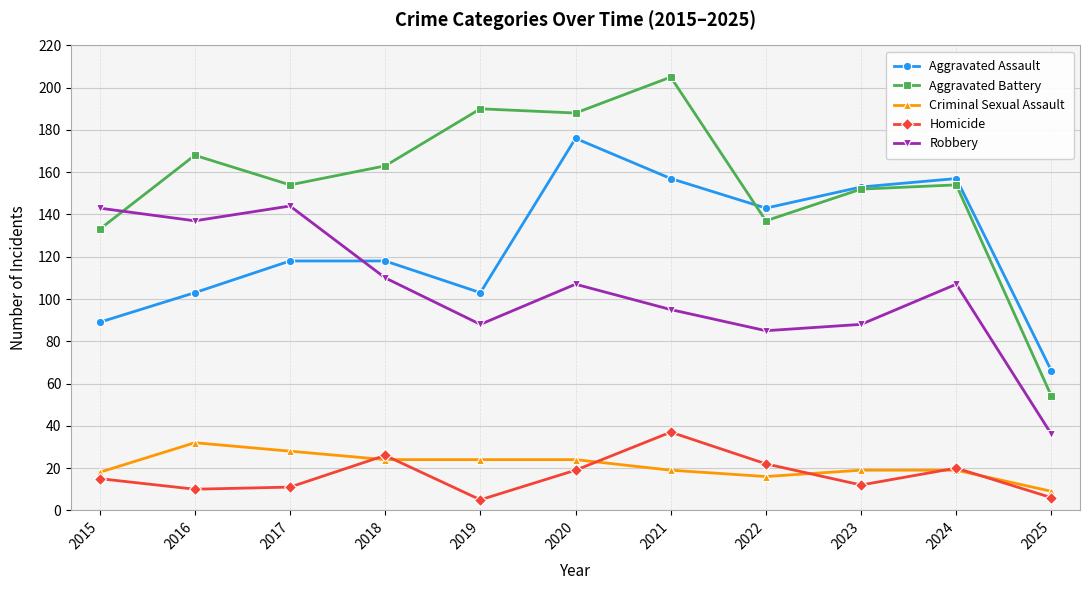

Reading left to right, what are all the values shown in this chart?

Aggravated Assault: 89	103	118	118	103	176	157	143	153	157	66
Aggravated Battery: 133	168	154	163	190	188	205	137	152	154	54
Criminal Sexual Assault: 18	32	28	24	24	24	19	16	19	19	9
Homicide: 15	10	11	26	5	19	37	22	12	20	6
Robbery: 143	137	144	110	88	107	95	85	88	107	36